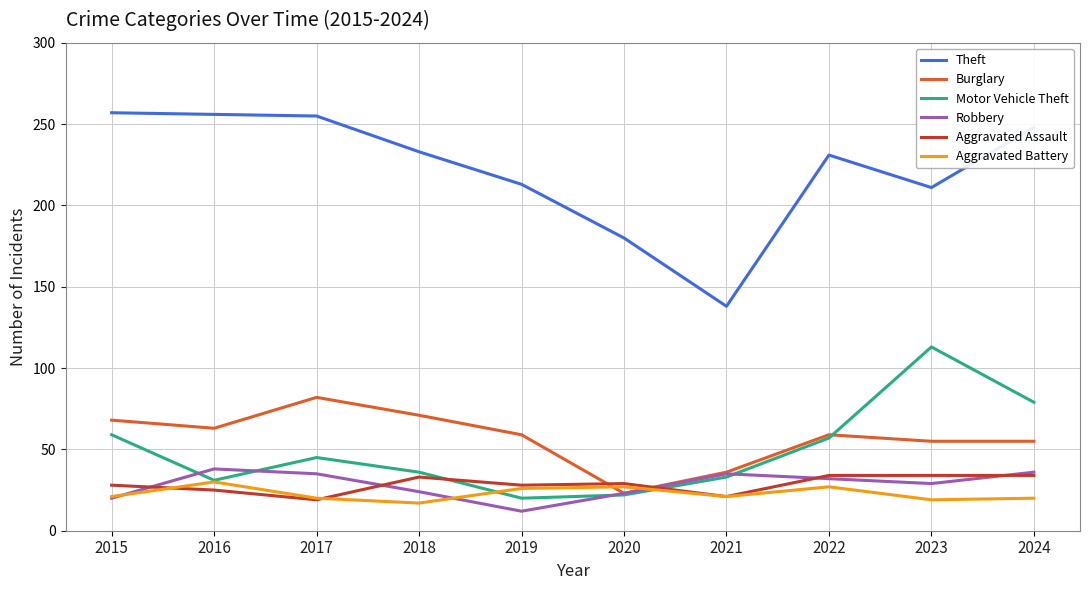

What is the approximate value of Aggravated Battery at 2024, to the nearest 10?

20